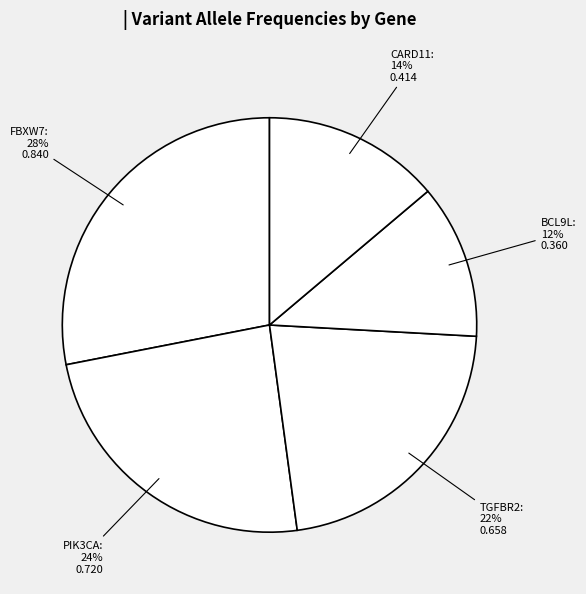

Which slice is the largest?

FBXW7